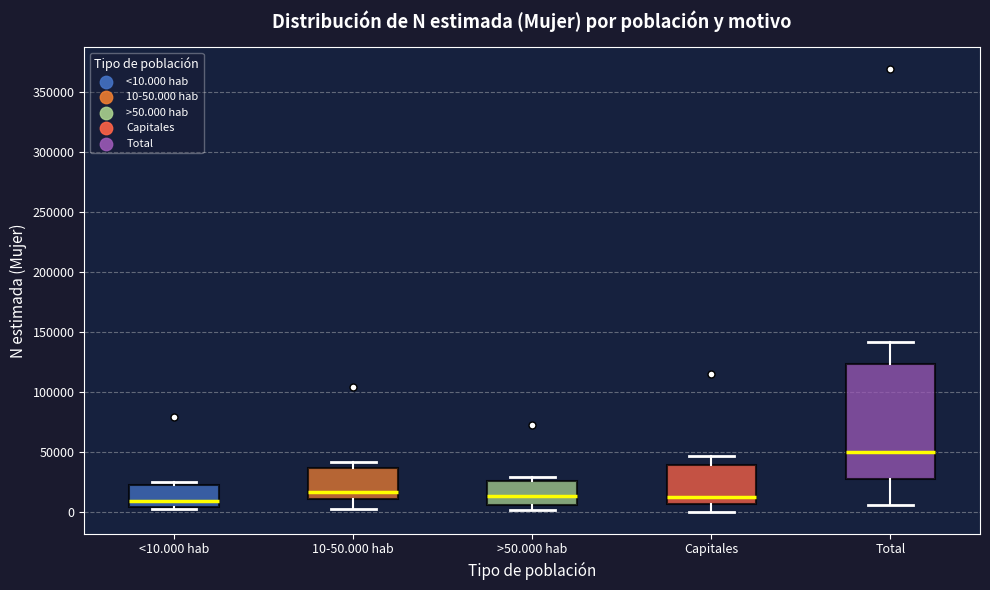

Comparing the boxes themselves (not the whiskers), which one is the tallest?

Total